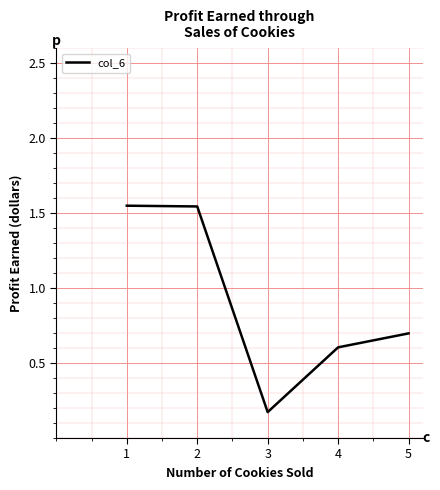

Where is the data nearest to the value 0?

3